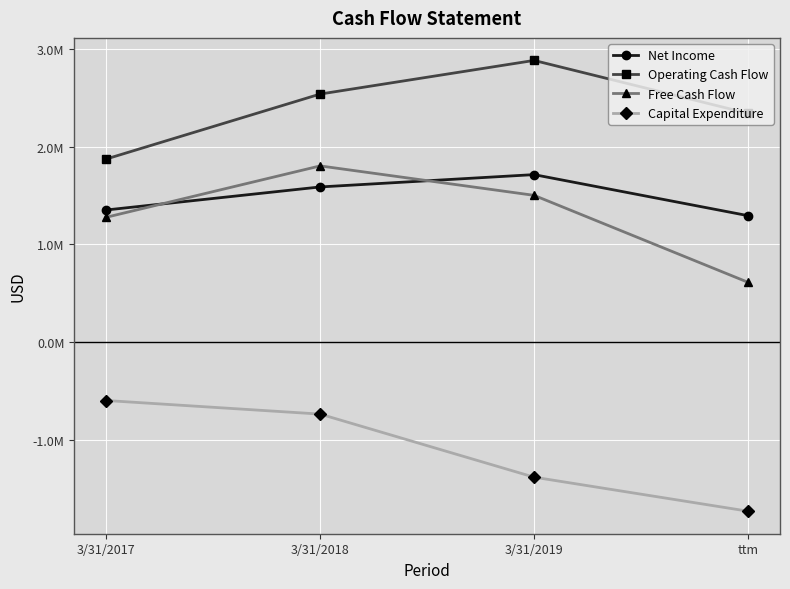

Is this an area chart (filled region under the line)?

No